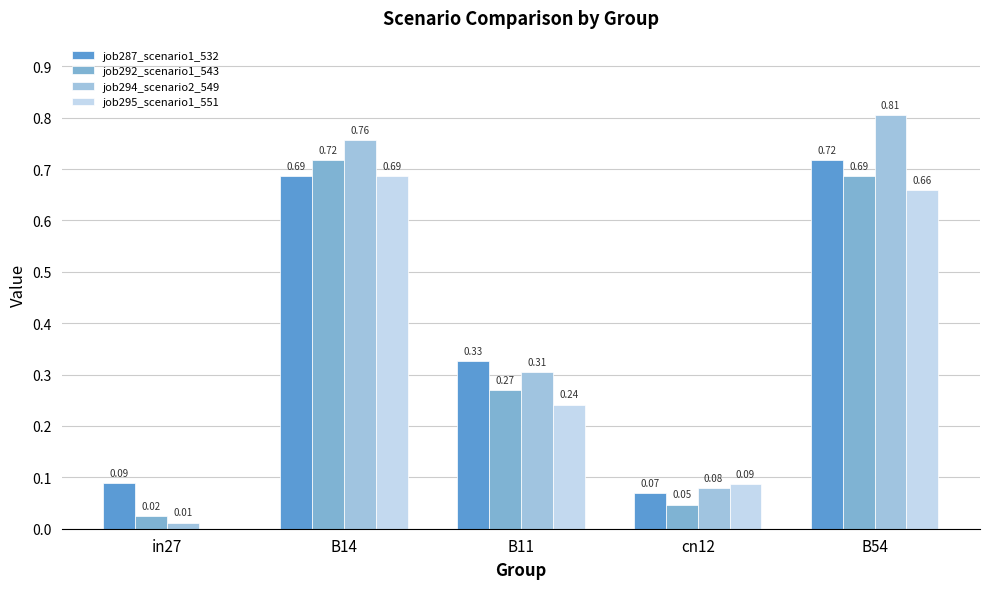

How many positive values does the job295_scenario1_551 series have?

4